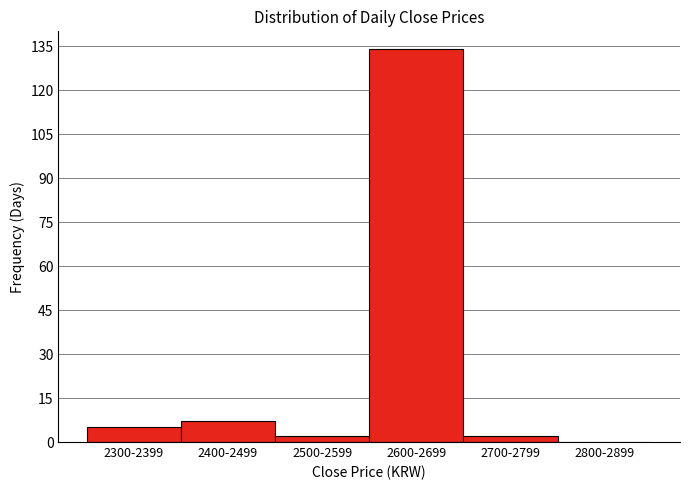

Reading left to right, list all the values displayed in this chart.

2300-2399=5	2400-2499=7	2500-2599=2	2600-2699=134	2700-2799=2	2800-2899=0